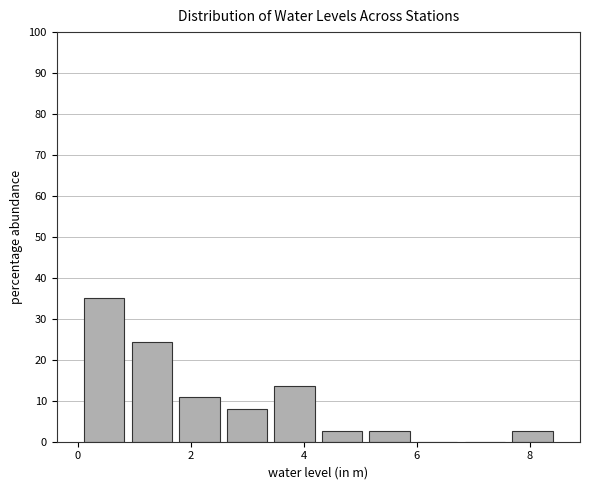

Reading left to right, transcribe this chart: for each bar, give the range it covers on the x-axis and its height. Neither the bar edges nor the heights are printed on the chart, so give them approximately, as read against the axes.

0.0 to 0.8: 35
0.8 to 1.8: 24
1.8 to 2.6: 11
2.6 to 3.4: 8
3.4 to 4.2: 14
4.2 to 5.2: 3
5.2 to 6.0: 3
6.0 to 6.8: 0
6.8 to 7.6: 0
7.6 to 8.4: 3